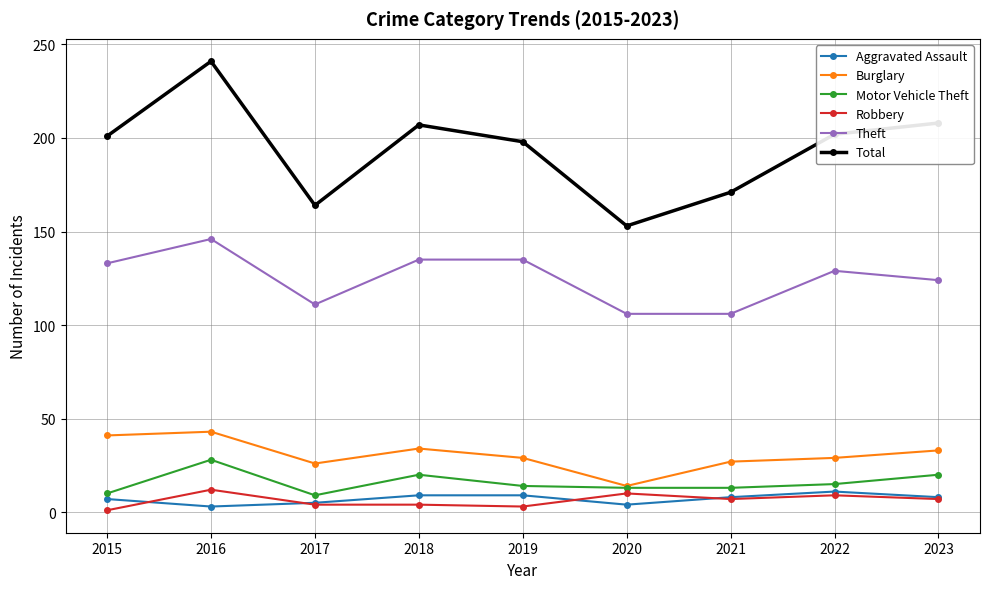

True or false: Burglary has a value of 34 at 2018.

True